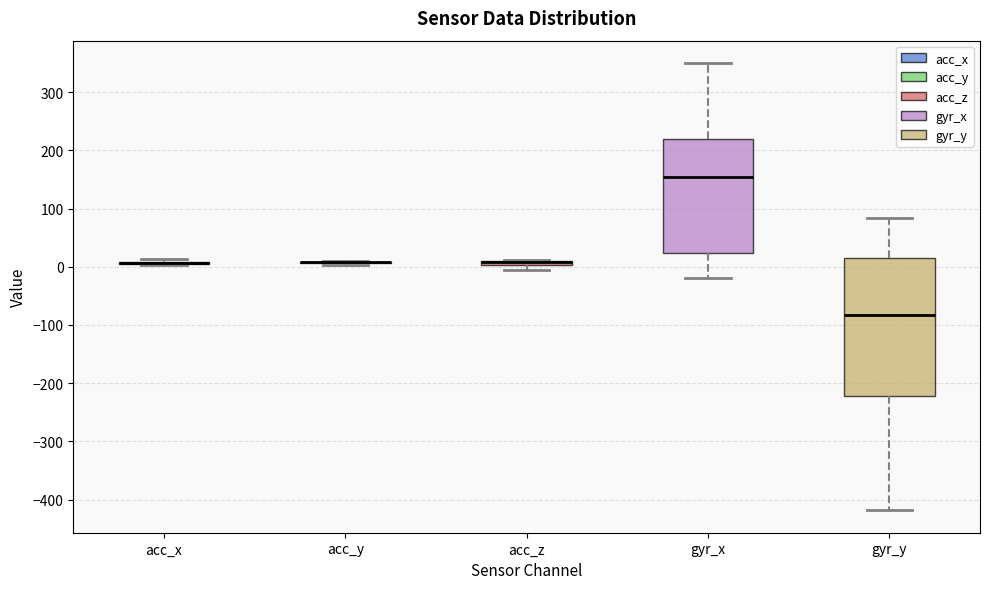

Which box is the tallest, from its lower edge to its upper edge?

gyr_y